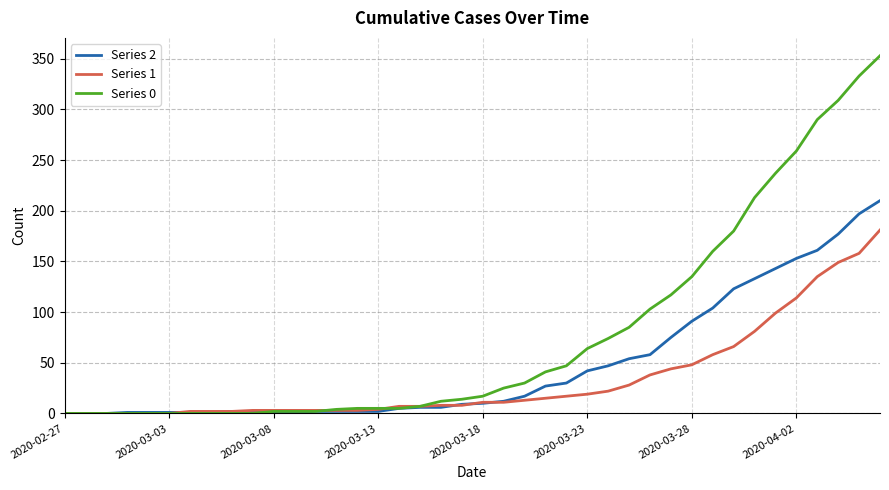

What is the difference between the second highest and minimum values in the Series 2 series?

197